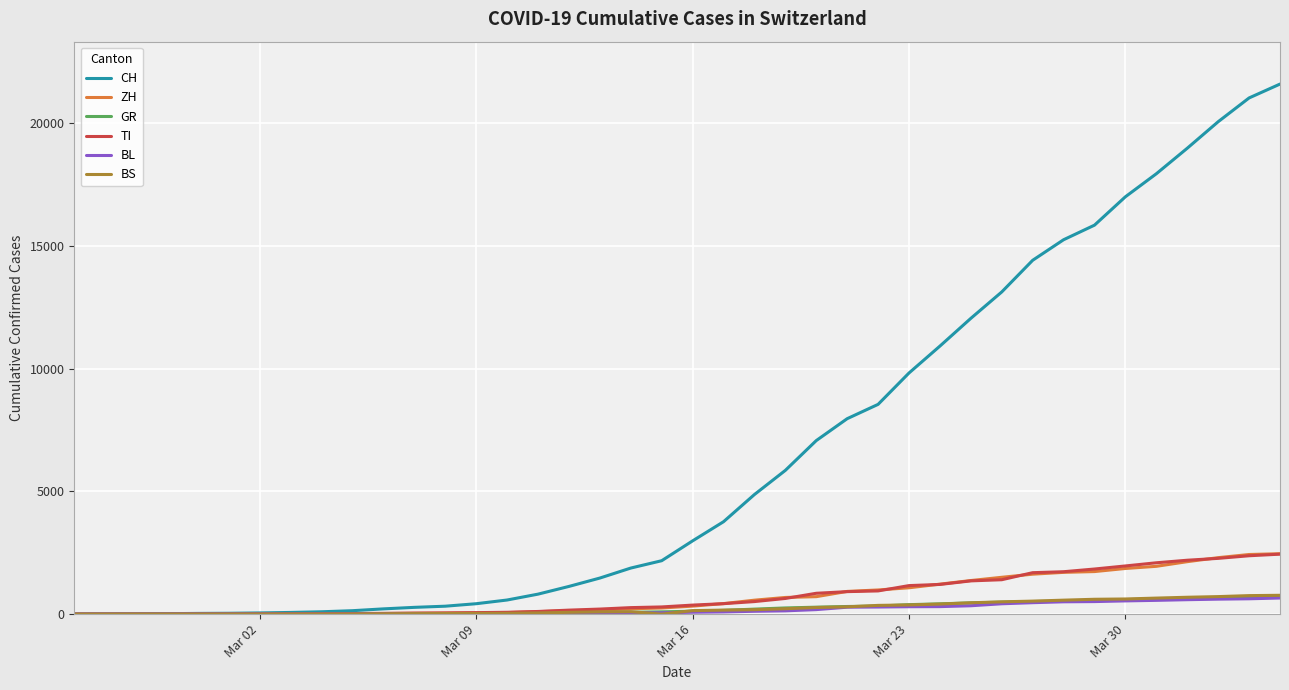

Which series has the largest total across all categories?

CH